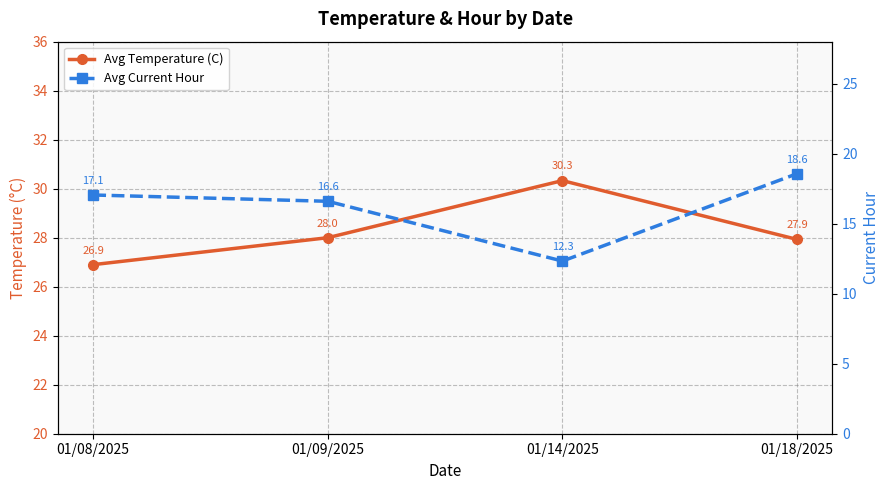

Does the chart have visible grid lines?

Yes